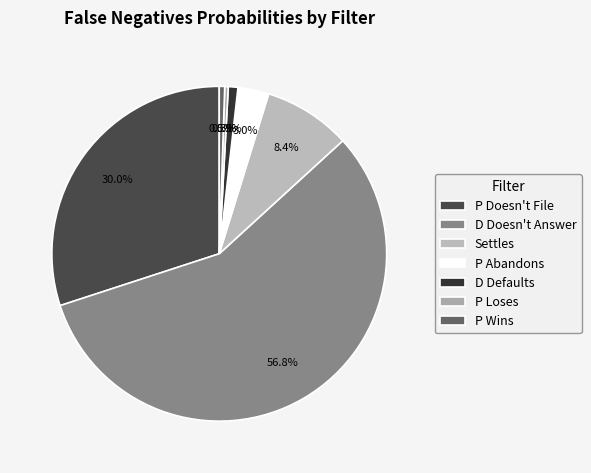

How many slices are in this pie chart?

7